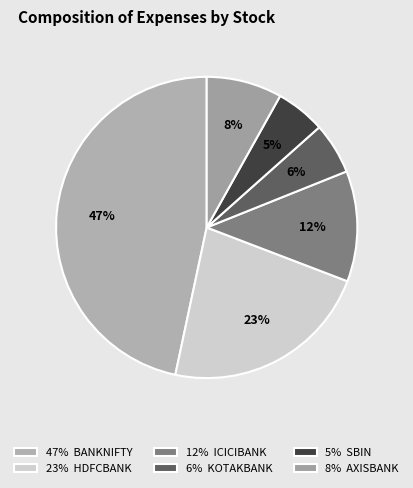

How many slices are in this pie chart?

6